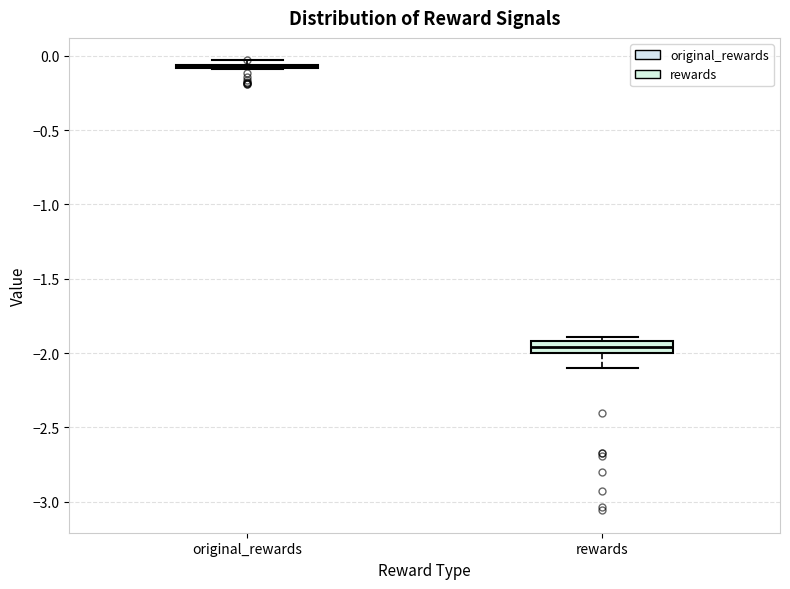

Reading left to right, transcribe this box plot: for each box, give where its median line is, the range the box spans, and where its two whiskers end, as read against the y-axis. The values are not printed on the chart, so give them approximately, as read against the axis.

original_rewards: box collapsed to a line at -0.05, whiskers -0.10 to -0.05
rewards: median -1.95, box -2.00 to -1.90, whiskers -2.10 to -1.90 (just above the box's upper edge)